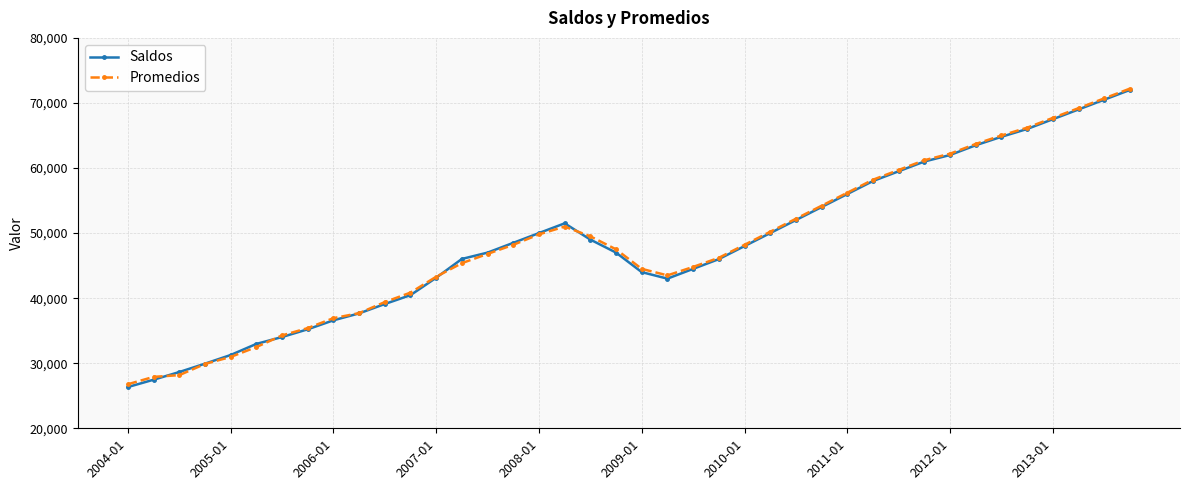

True or false: Saldos has more than 0 interior local peaks.

True